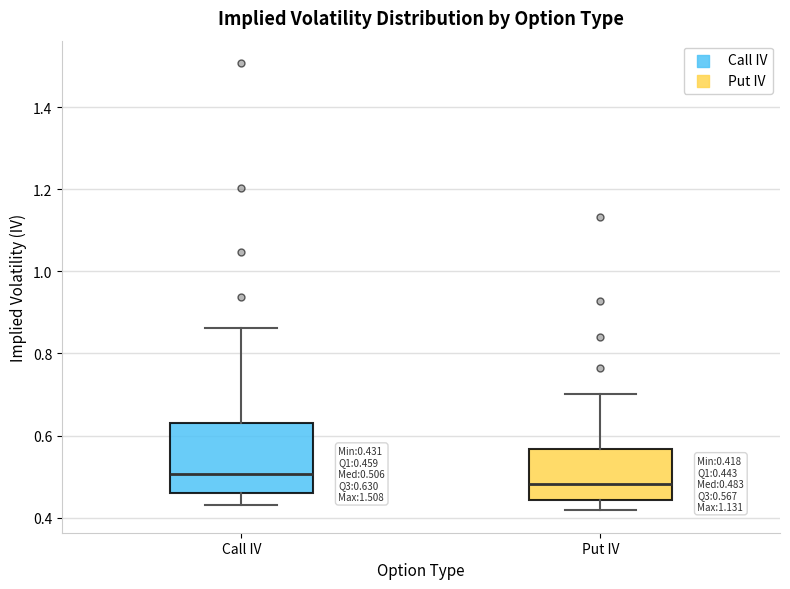

Which box has the lowest median line?

Put IV